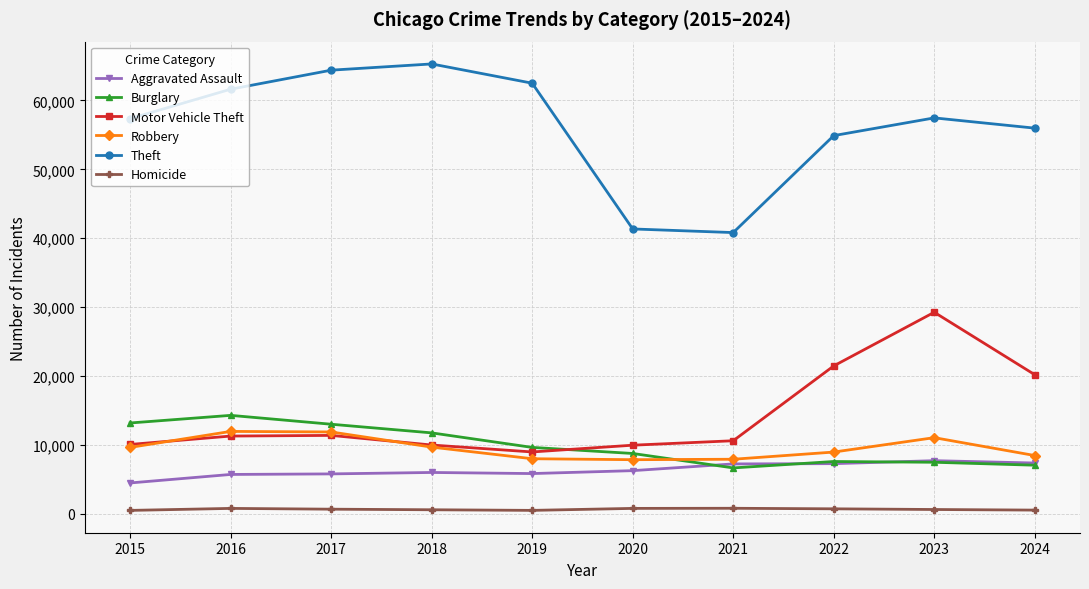

Which category has the highest value in the Theft series?

2018